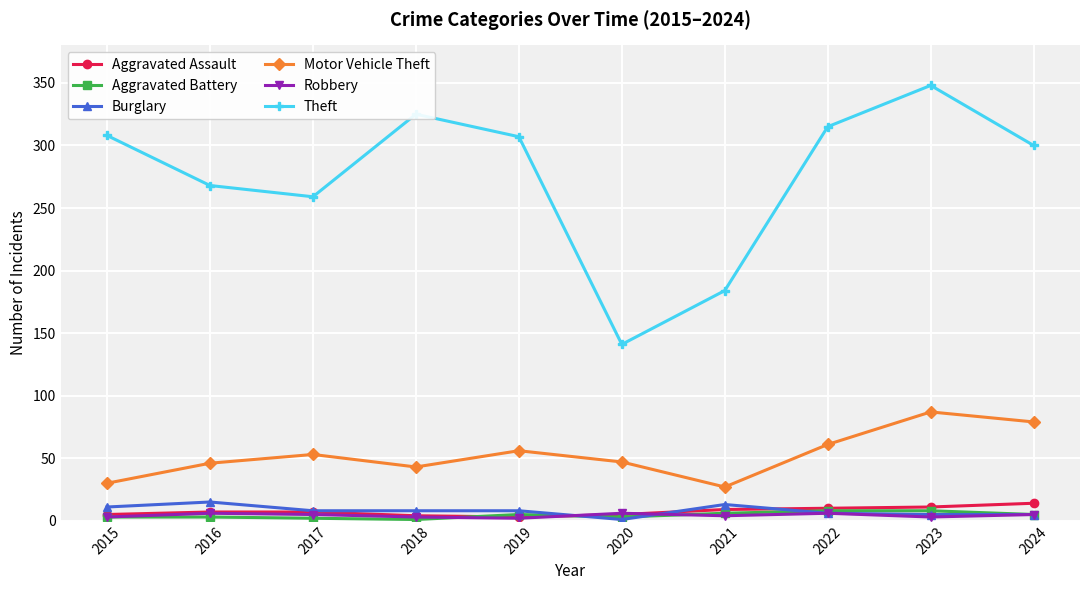

The value of Robbery at 2020 is 6. True or false?

True